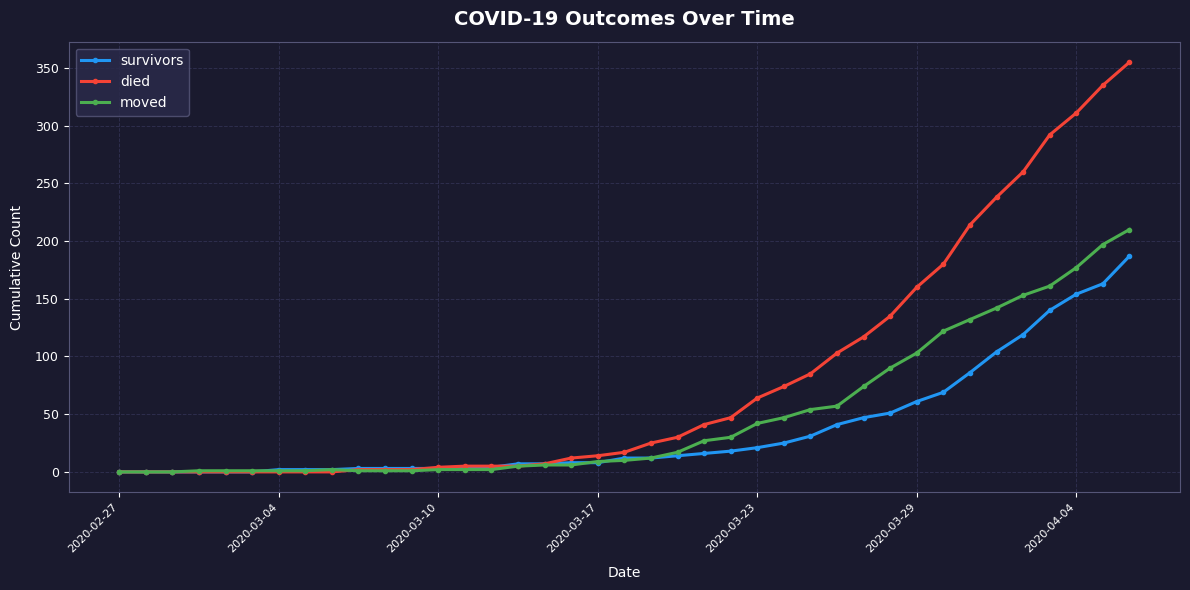

What is the difference between the second highest and minimum values in the moved series?

197